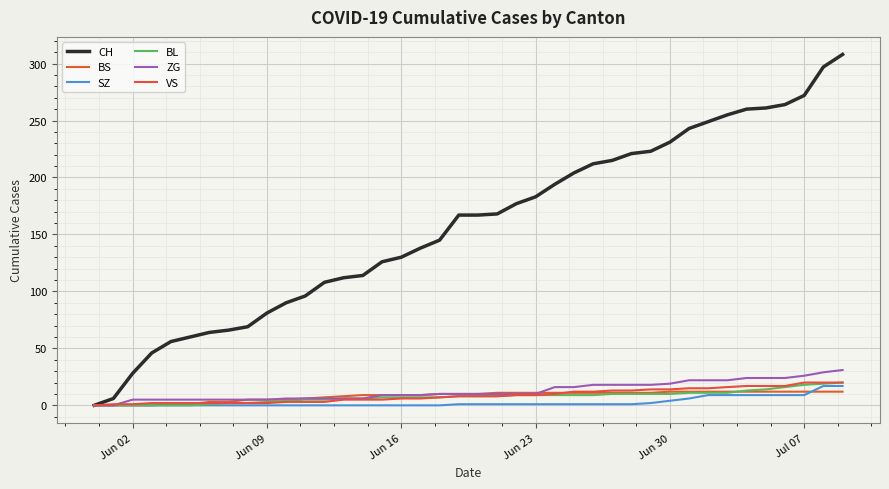

What is the difference between the maximum and minimum values in the SZ series?

17